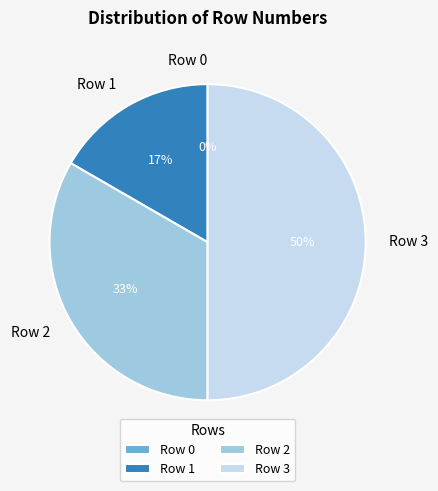

Rank the categories by value from highest to lowest.

Row 3, Row 2, Row 1, Row 0